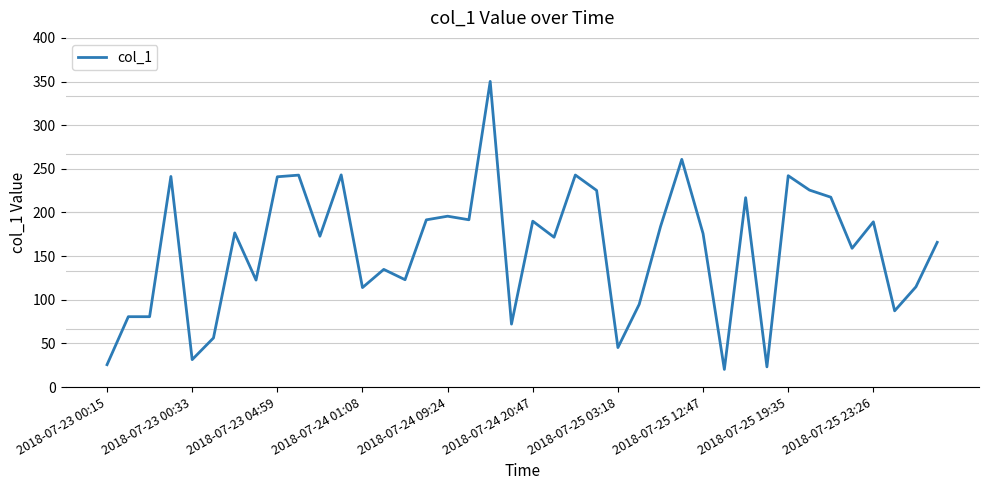

What is the minimum value shown in the chart?

20.2